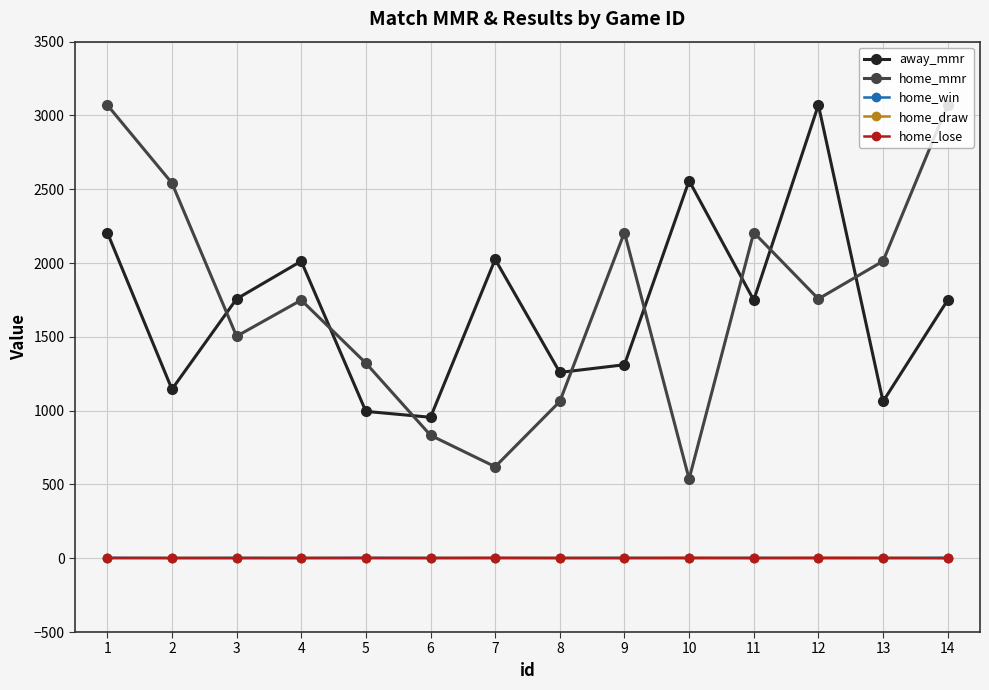

What is the difference between the maximum and minimum values in the home_mmr series?

2534